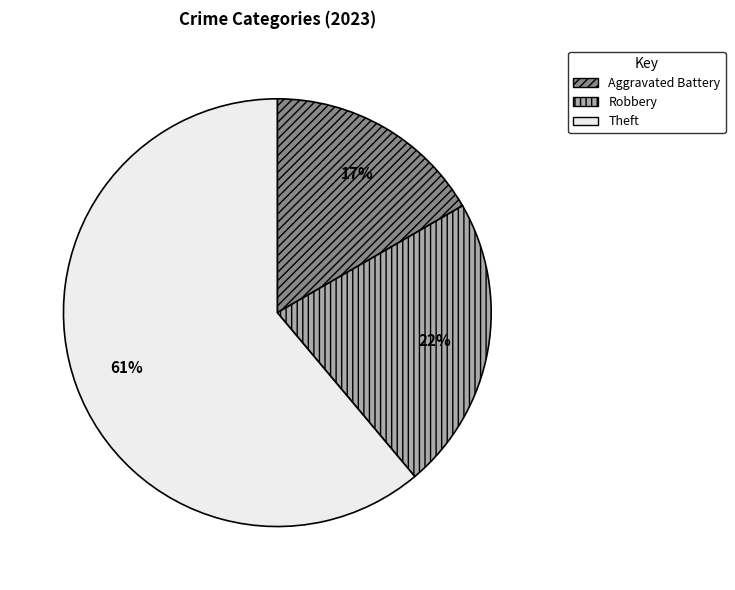

Does any single category account for the majority?

Yes